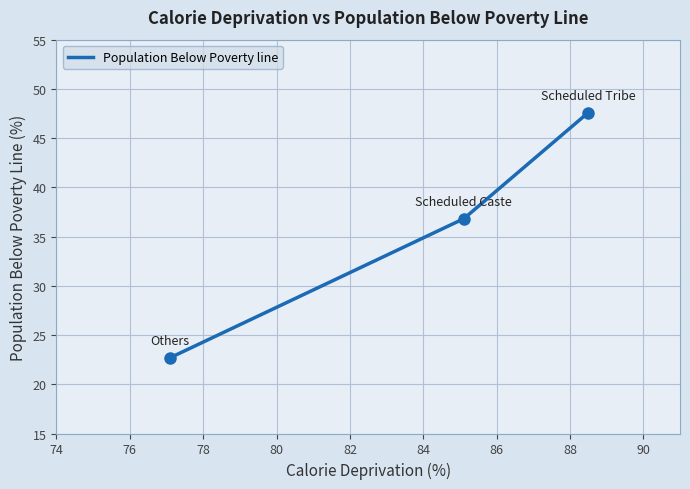

Which category has the lowest value across all series?

Others